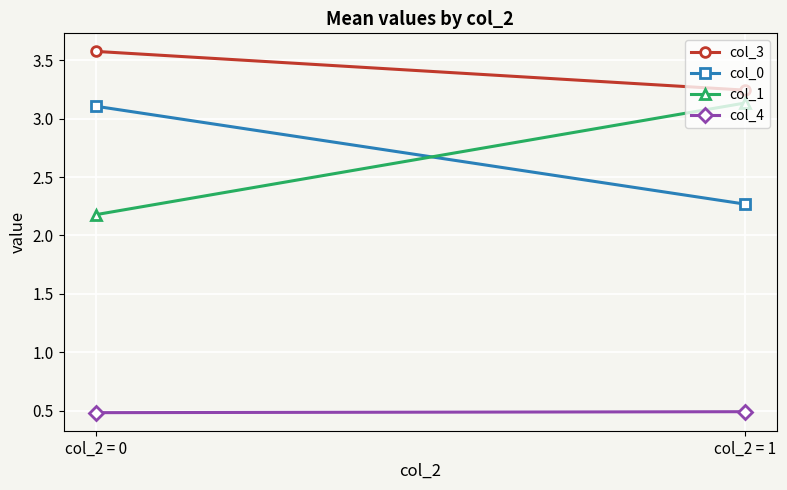

What are all the series names shown in the legend?

col_3, col_0, col_1, col_4